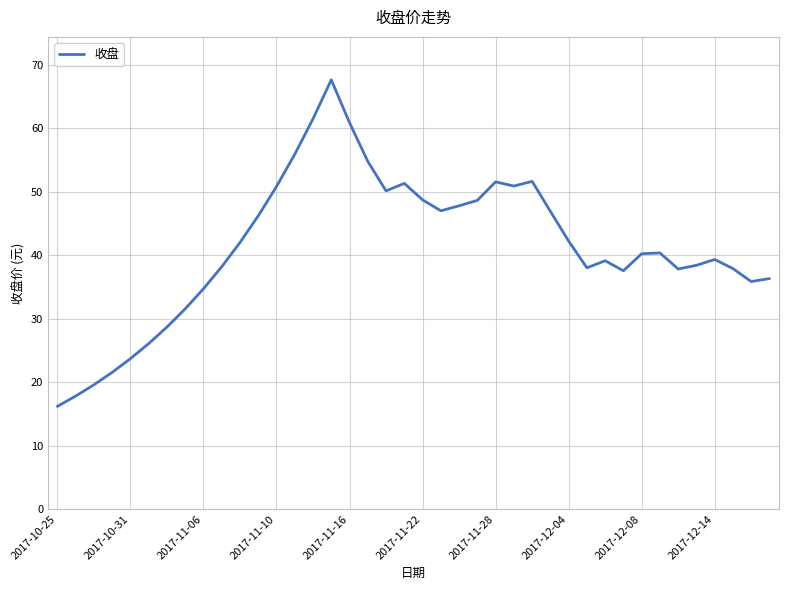

What is the minimum value shown in the chart?

16.2